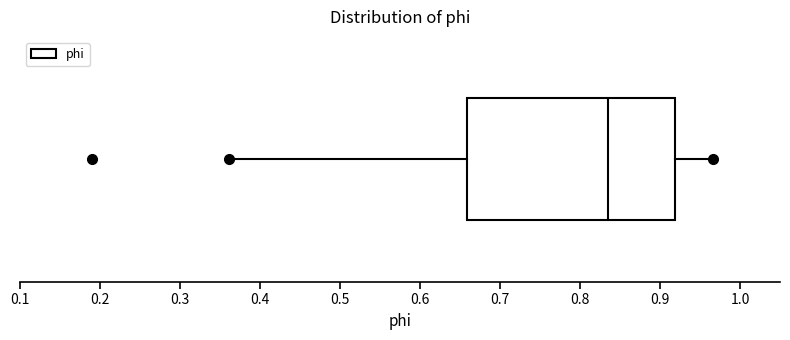

Where does the median line of the box sit on the x-axis? The values are not printed on the chart, so give them approximately, as read against the axis.

0.84